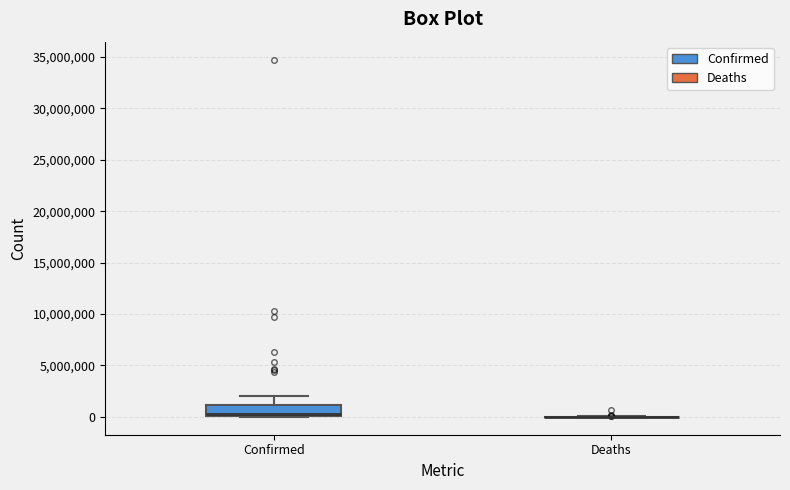

Reading left to right, read every box against the y-axis: the position of its median line, the range the box covers, and the ends of its whiskers. The values are not printed on the chart, so give them approximately, as read against the axis.

Confirmed: median 500000, box 0 to 1000000, whiskers 0 to 2000000
Deaths: box collapsed to a line at 0, whiskers 0 to 0